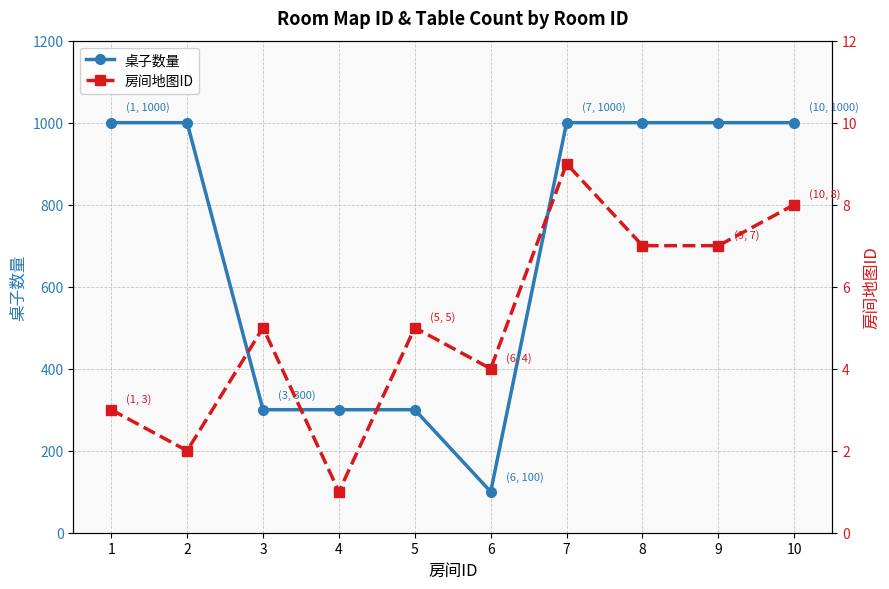

Reading right to left, extract all data points from this chart.

桌子数量: 10=1000	9=1000	8=1000	7=1000	6=100	5=300	4=300	3=300	2=1000	1=1000
房间地图ID: 10=8	9=7	8=7	7=9	6=4	5=5	4=1	3=5	2=2	1=3